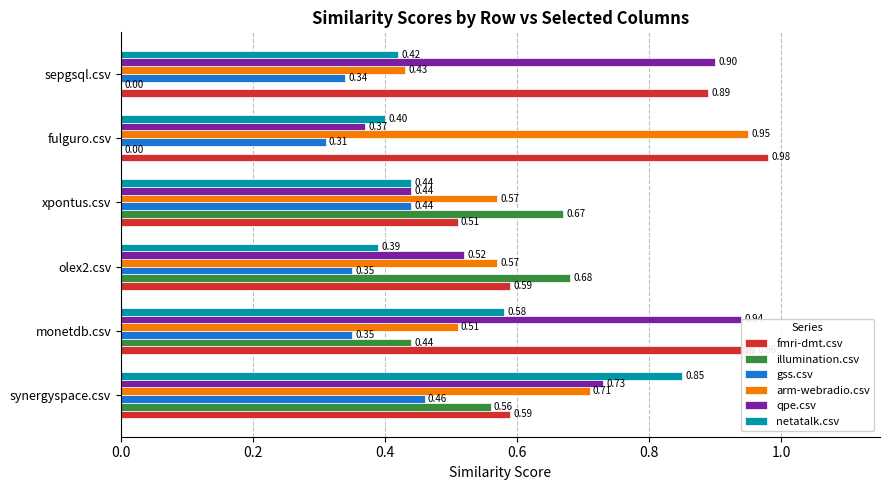

What is the difference between the maximum and second lowest values in the fmri-dmt.csv series?

0.4